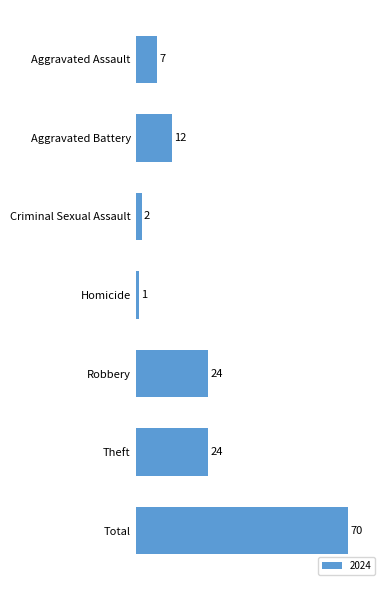

Reading top to bottom, transcribe all the data shown in this chart.

7	12	2	1	24	24	70